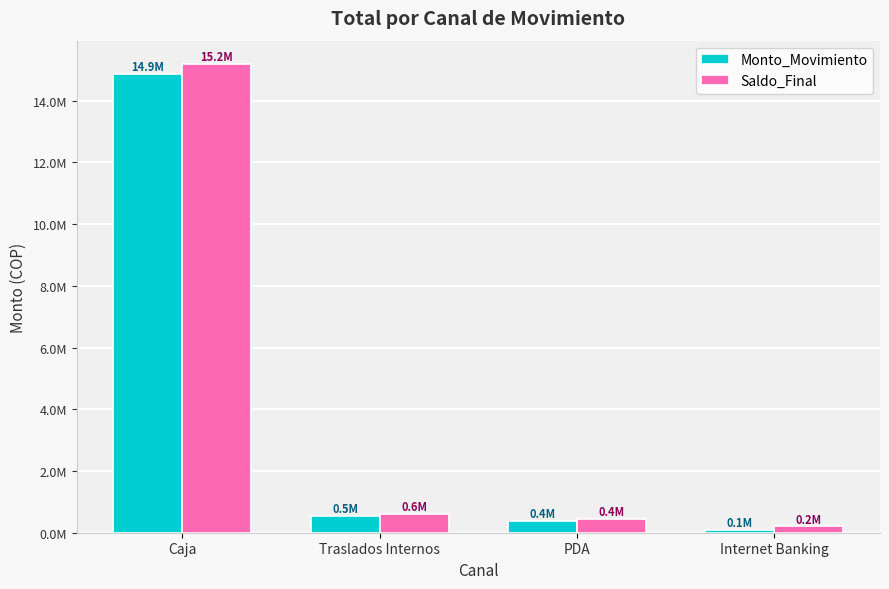

Are the bars horizontal?

No